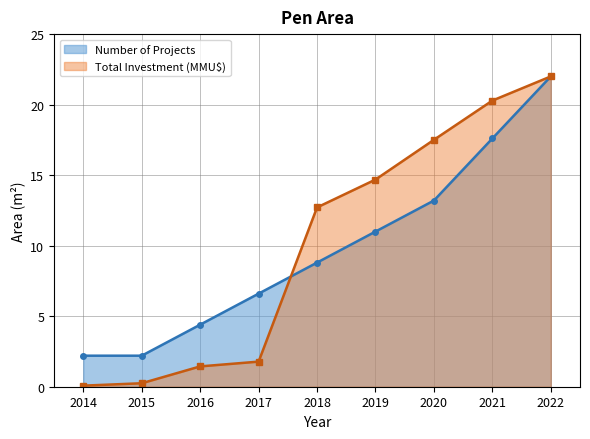

Between 2018 and 2014, which is larger?

2018